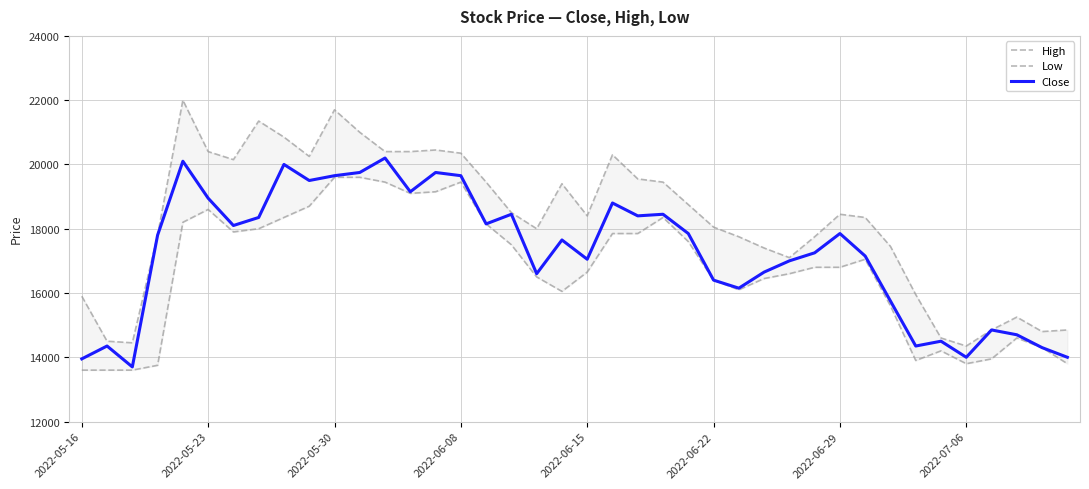

Rank the series by their average value, from highest to lowest.

High, Close, Low